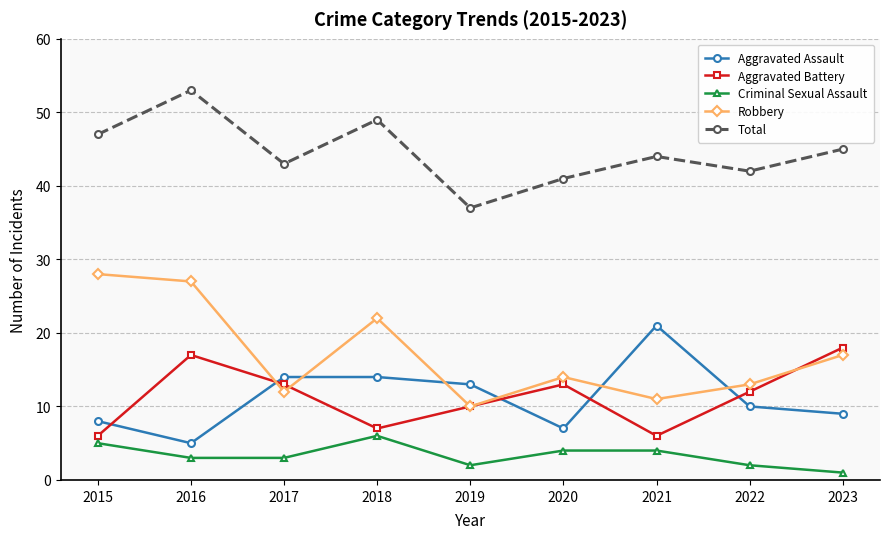

Reading left to right, transcribe all the data shown in this chart.

Aggravated Assault: 2015=8	2016=5	2017=14	2018=14	2019=13	2020=7	2021=21	2022=10	2023=9
Aggravated Battery: 2015=6	2016=17	2017=13	2018=7	2019=10	2020=13	2021=6	2022=12	2023=18
Criminal Sexual Assault: 2015=5	2016=3	2017=3	2018=6	2019=2	2020=4	2021=4	2022=2	2023=1
Robbery: 2015=28	2016=27	2017=12	2018=22	2019=10	2020=14	2021=11	2022=13	2023=17
Total: 2015=47	2016=53	2017=43	2018=49	2019=37	2020=41	2021=44	2022=42	2023=45